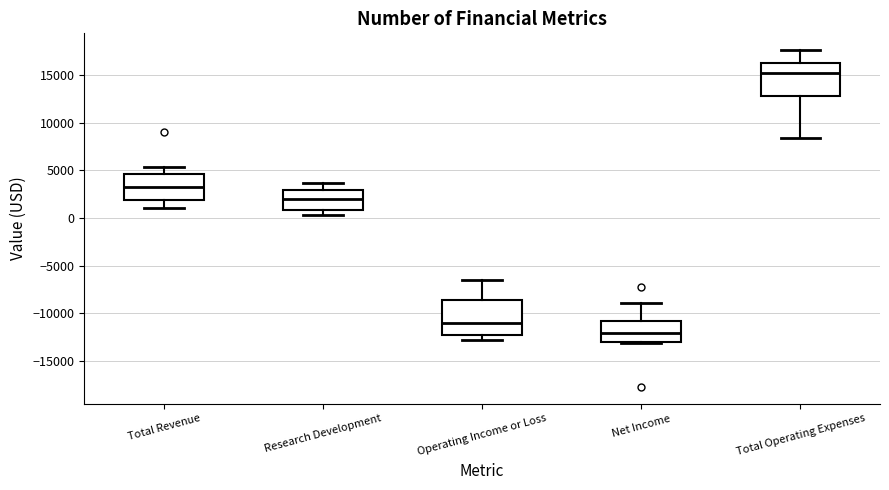

Reading left to right, read every box against the y-axis: the position of its median line, the range the box covers, and the ends of its whiskers. The values are not printed on the chart, so give them approximately, as read against the axis.

Total Revenue: median 3500, box 2000 to 4500, whiskers 1000 to 5500
Research Development: median 2000, box 1000 to 3000, whiskers 500 to 3500
Operating Income or Loss: median -11000, box -12500 to -8500, whiskers -13000 to -6500
Net Income: median -12000, box -13000 to -11000, whiskers -13000 to -9000
Total Operating Expenses: median 15500, box 13000 to 16500, whiskers 8500 to 17500